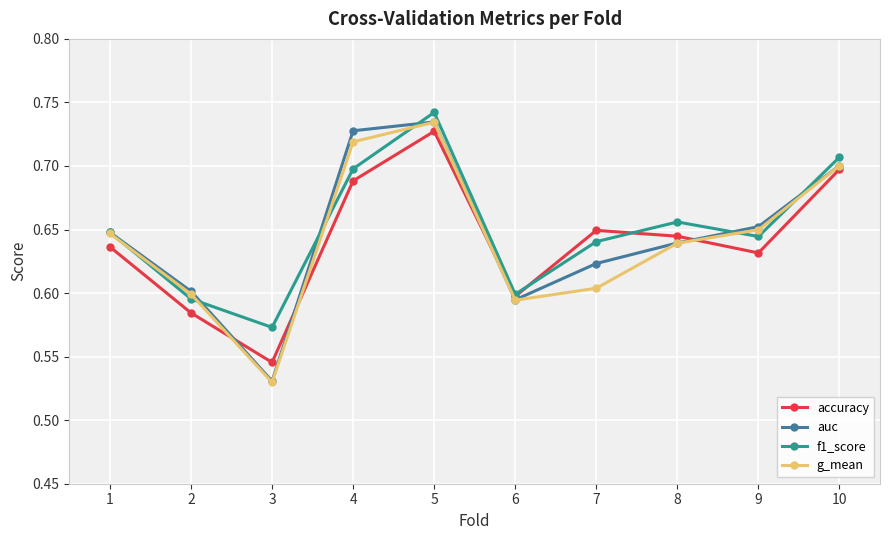

At which category does accuracy reach its first local peak?

5